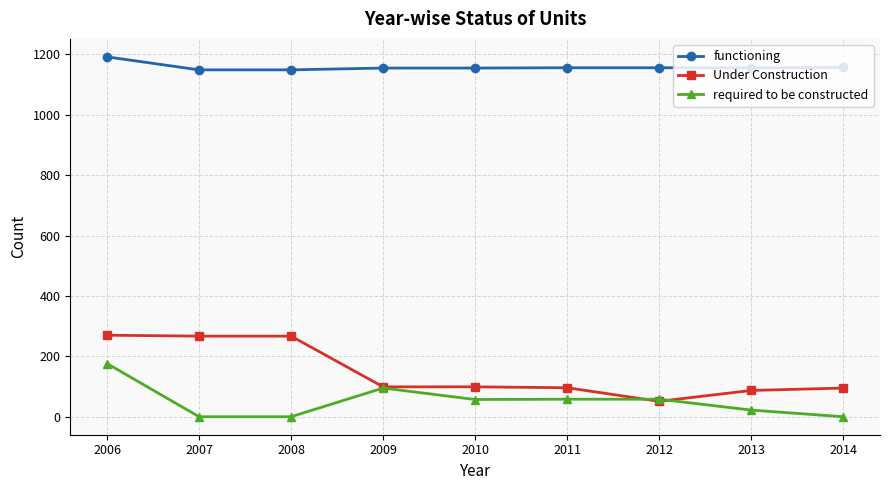

Which label corresponds to the largest value in the chart?

2006